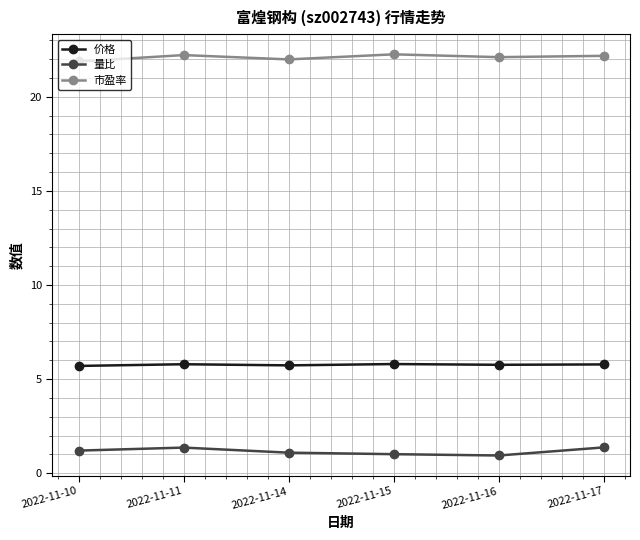

What is the difference between the second highest and second lowest values in the 市盈率 series?

0.2